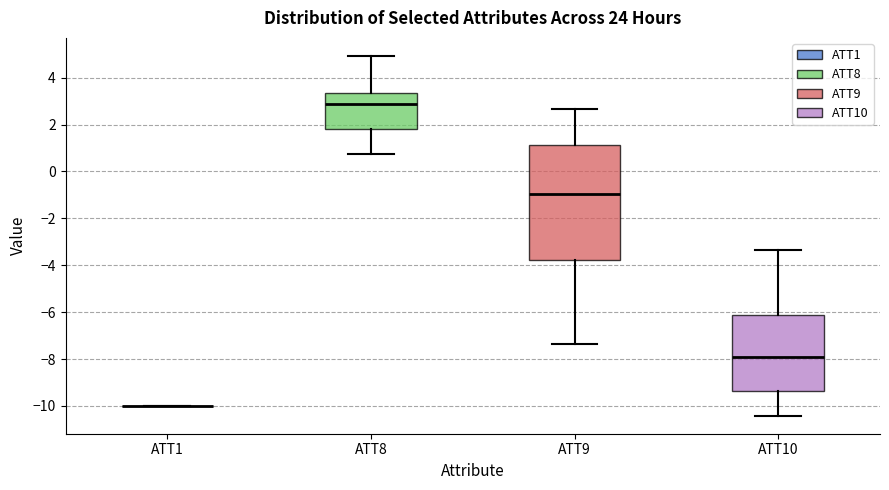

Reading left to right, transcribe this box plot: for each box, give where its median line is, the range the box spans, and where its two whiskers end, as read against the y-axis. The values are not printed on the chart, so give them approximately, as read against the axis.

ATT1: box collapsed to a line at -10.0, whiskers -10.0 to -10.0
ATT8: median 2.8, box 1.8 to 3.4, whiskers 0.8 to 5.0
ATT9: median -1.0, box -3.8 to 1.2, whiskers -7.4 to 2.6
ATT10: median -8.0, box -9.4 to -6.2, whiskers -10.4 to -3.4